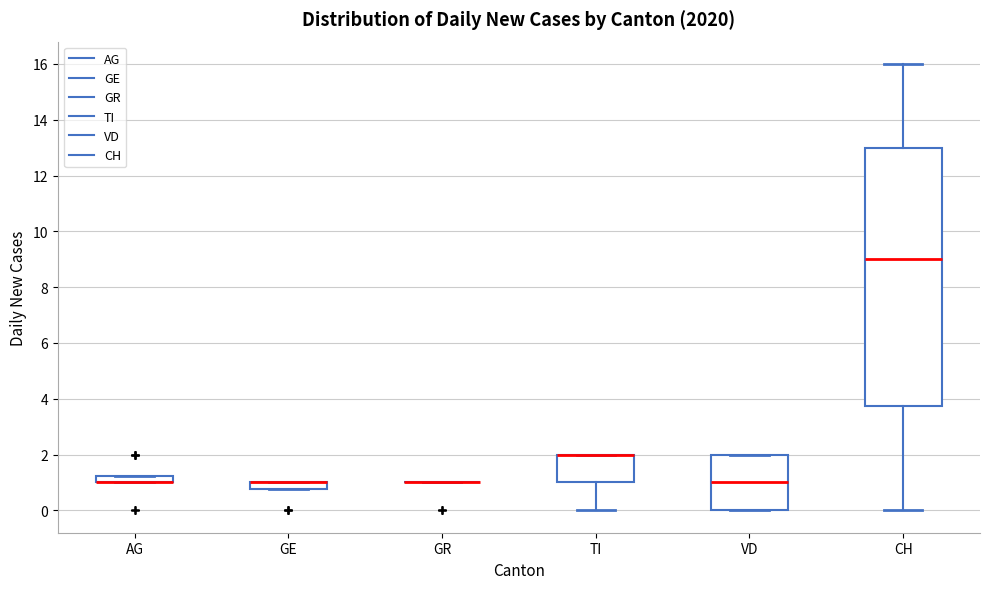

Where is the lower edge of the box for VD on the y-axis? The values are not printed on the chart, so give them approximately, as read against the axis.

0.0